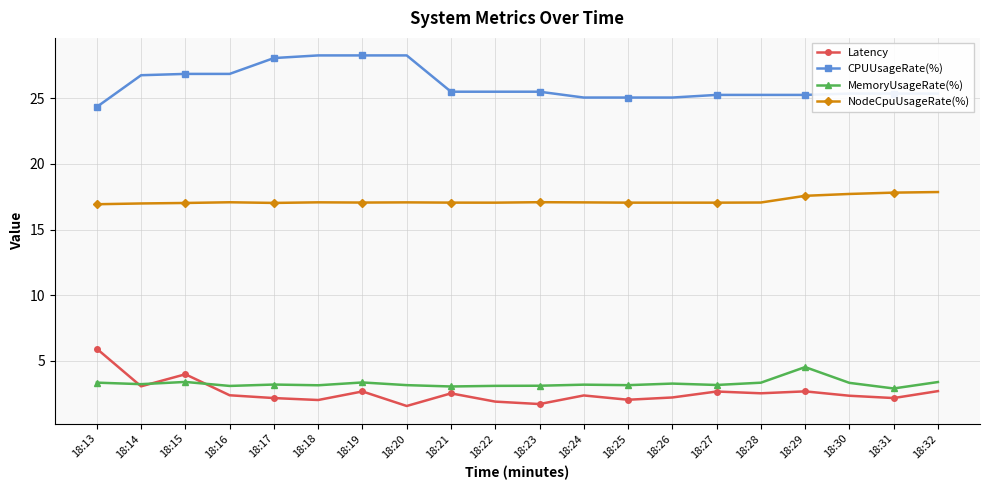

Between 18:19 and 18:26, which series saw the biggest shift?

CPUUsageRate(%)